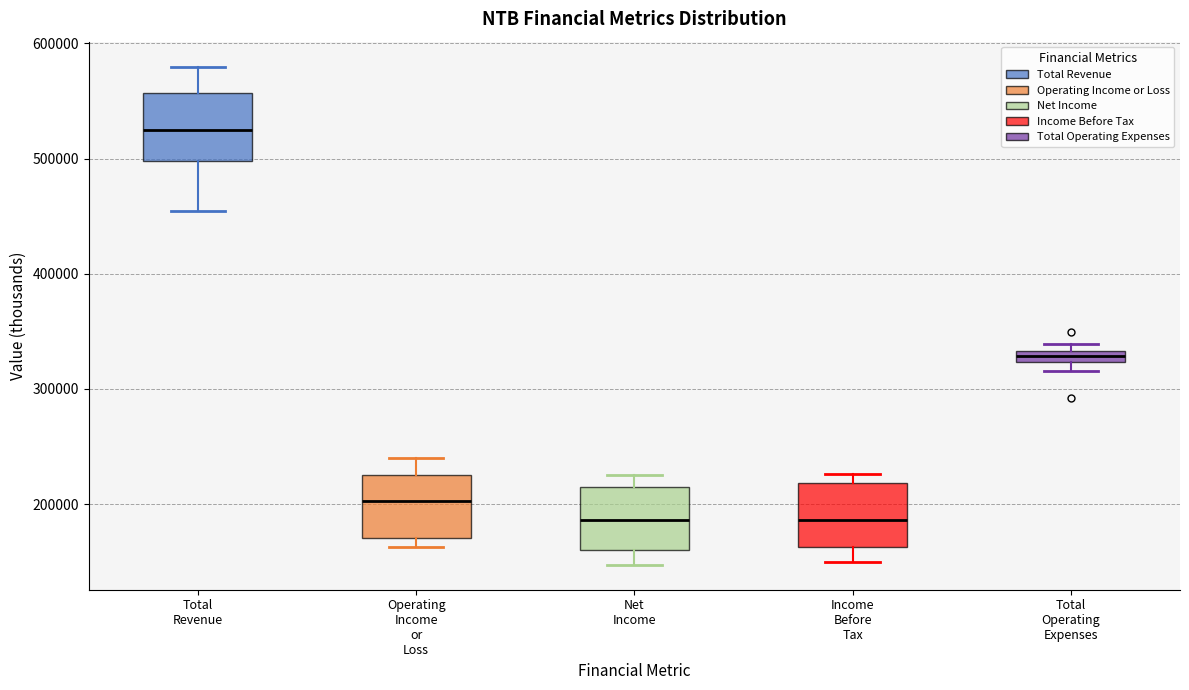

Which box has the highest median line?

Total Revenue